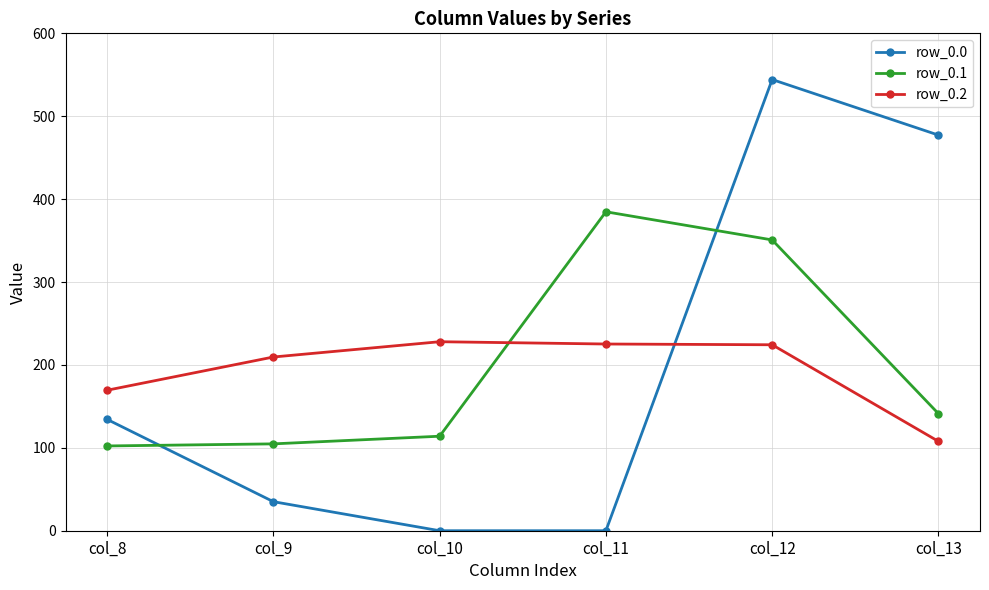

The row_0.1 series shows 384.7 at col_11. True or false?

True